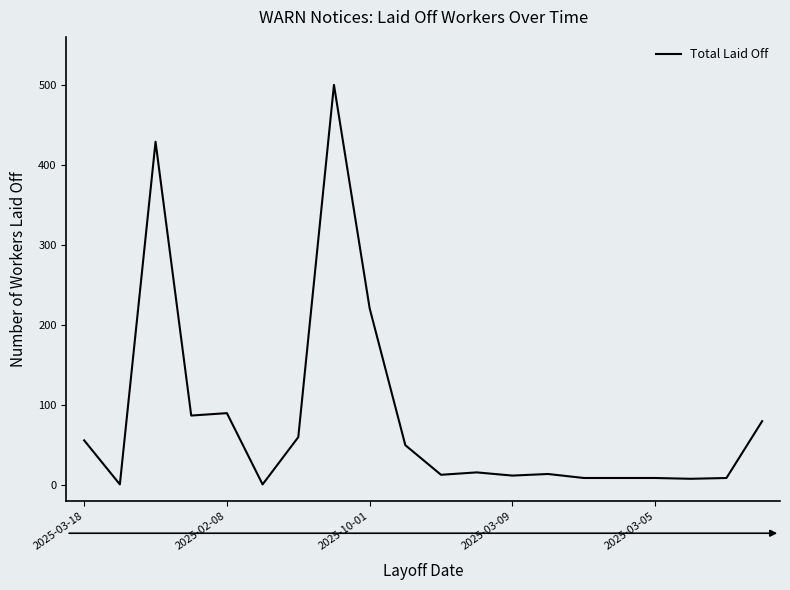

What is the difference between the maximum and minimum values?

499